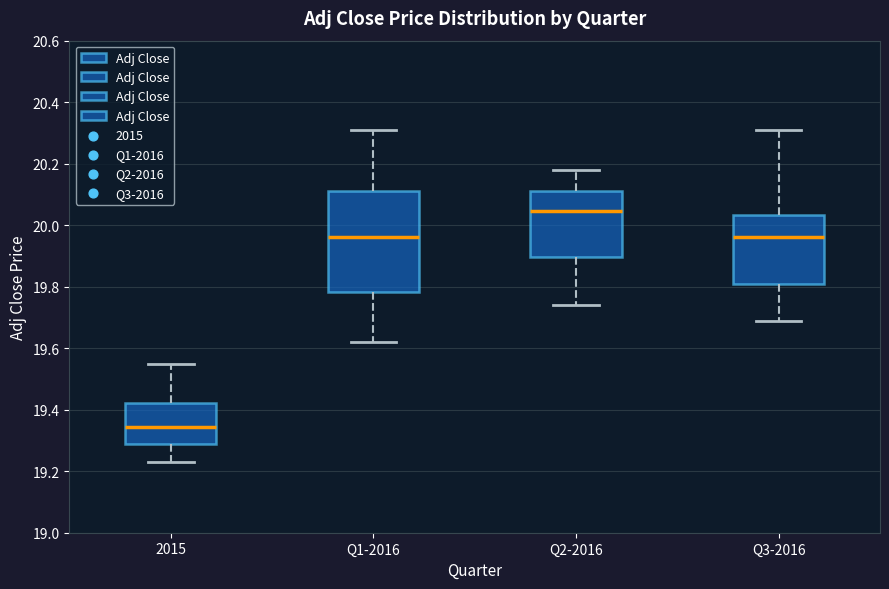

Where does the lower whisker of the box for Q3-2016 end on the y-axis? The values are not printed on the chart, so give them approximately, as read against the axis.

19.70